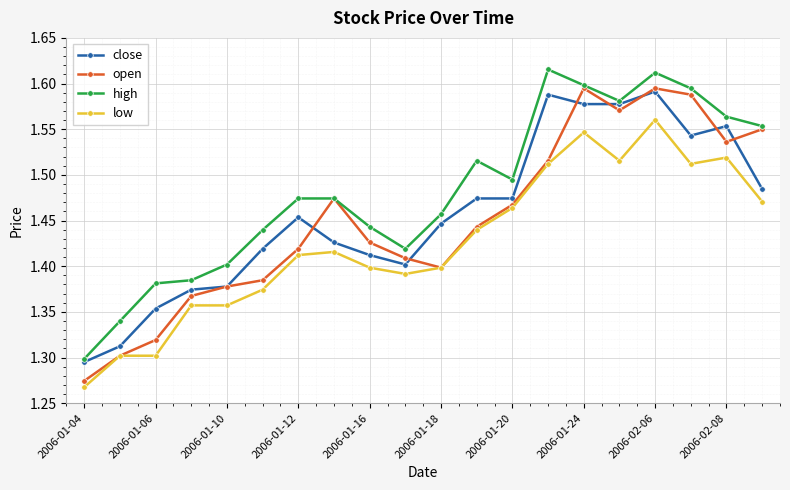

Is this an area chart (filled region under the line)?

No